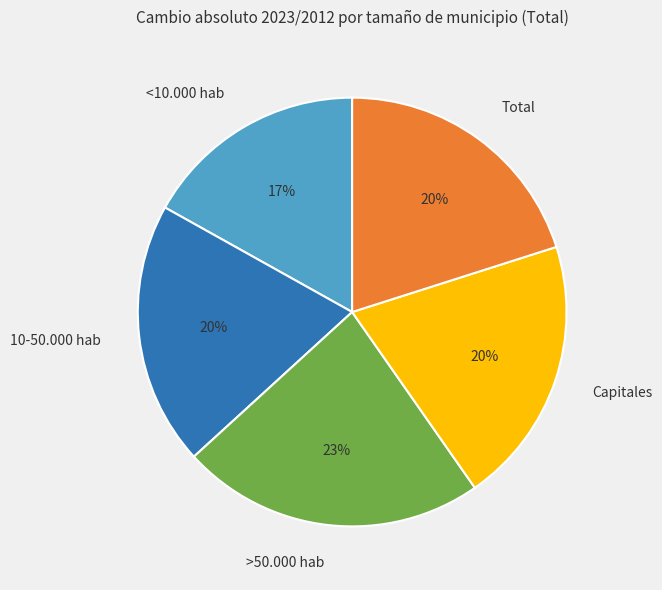

Does any single category account for the majority?

No